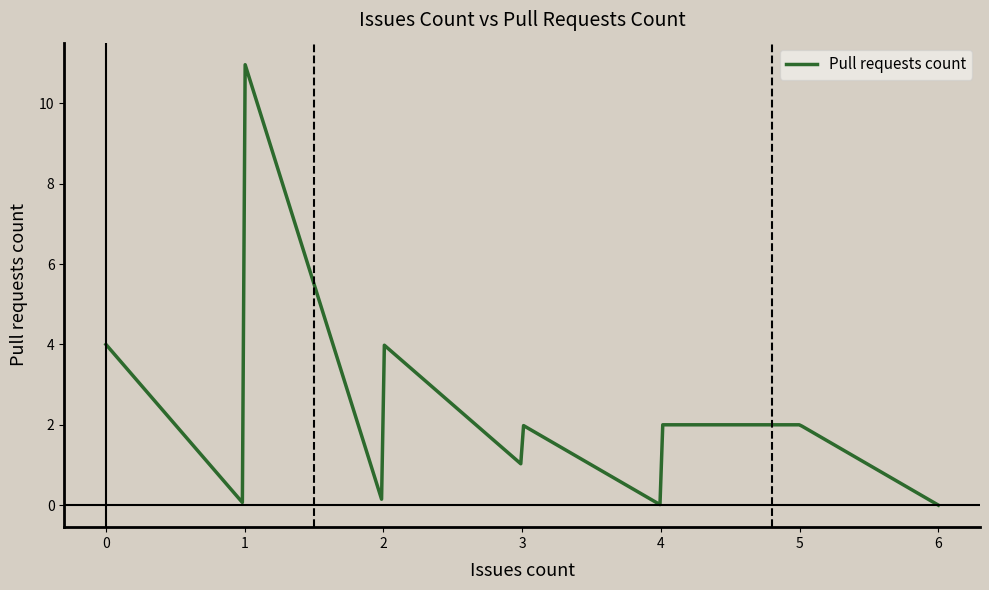

What is the difference between the maximum and minimum values?

11.0